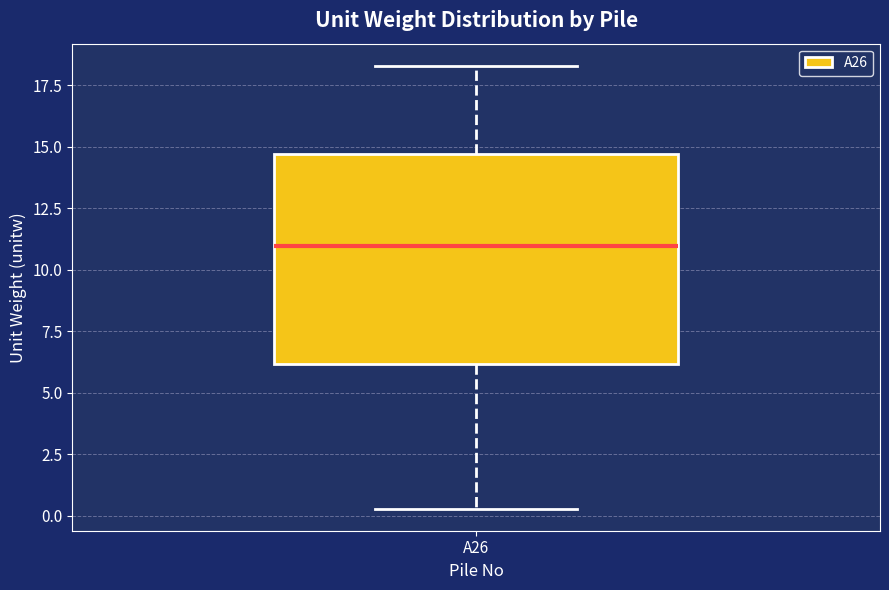

Where does the lower whisker of the box for A26 end on the y-axis? The values are not printed on the chart, so give them approximately, as read against the axis.

0.5